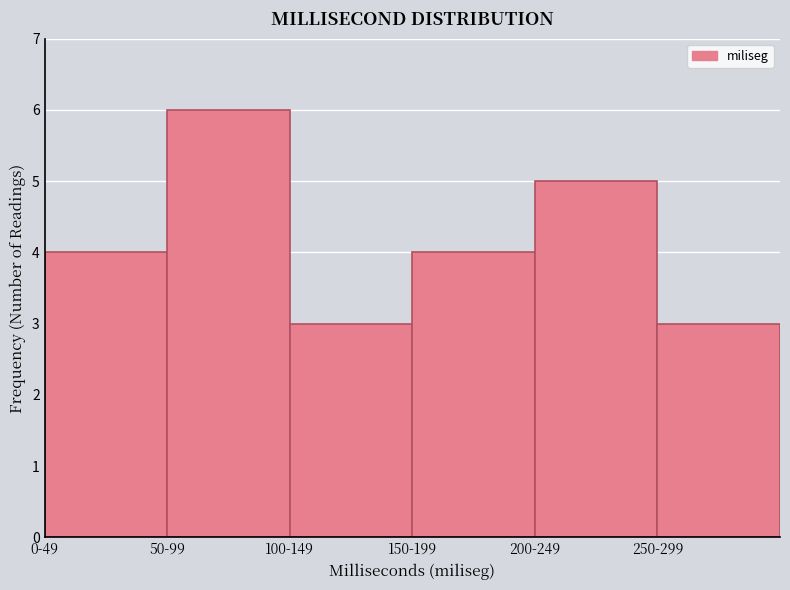

Reading left to right, transcribe all the data shown in this chart.

0-49=4	50-99=6	100-149=3	150-199=4	200-249=5	250-299=3